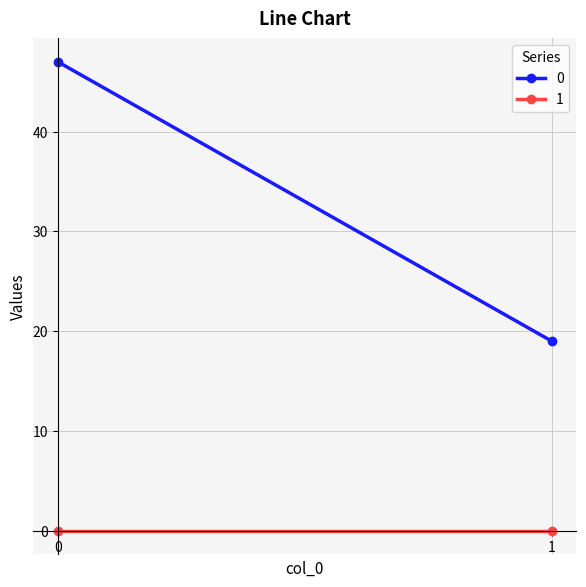

Reading right to left, what are all the values shown in this chart?

0: 1=19	0=47
1: 1=0	0=0